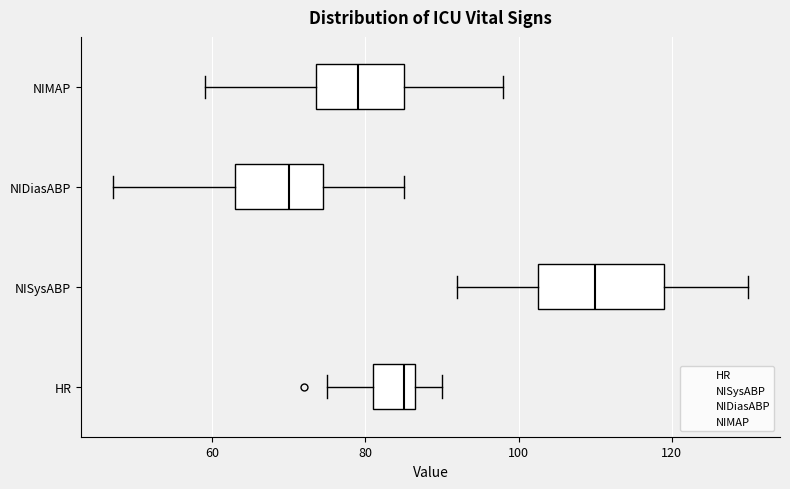

Reading bottom to top, read every box against the x-axis: the position of its median line, the range the box covers, and the ends of its whiskers. The values are not printed on the chart, so give them approximately, as read against the axis.

HR: median 86 (just left of the box's right edge), box 82 to 86, whiskers 76 to 90
NISysABP: median 110, box 102 to 120, whiskers 92 to 130
NIDiasABP: median 70, box 64 to 74, whiskers 48 to 86
NIMAP: median 80, box 74 to 86, whiskers 60 to 98